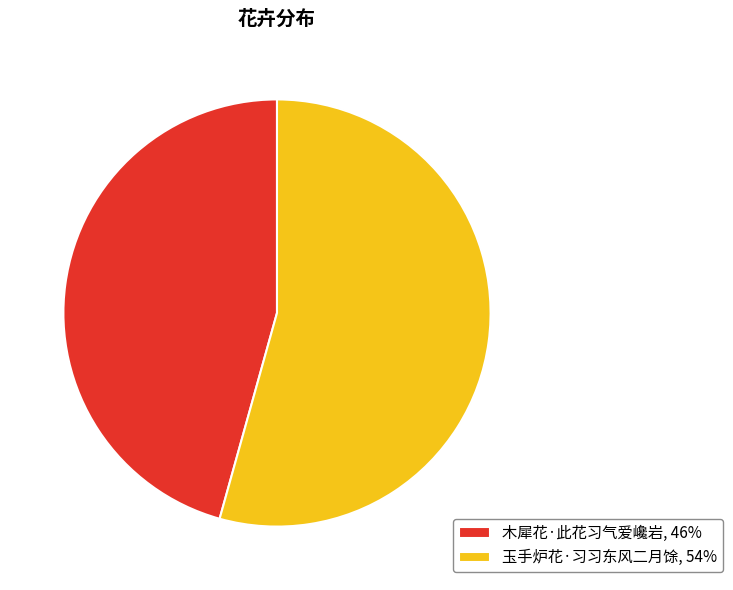

True or false: 玉手炉花·习习东风二月馀 accounts for 44% of the total.

False